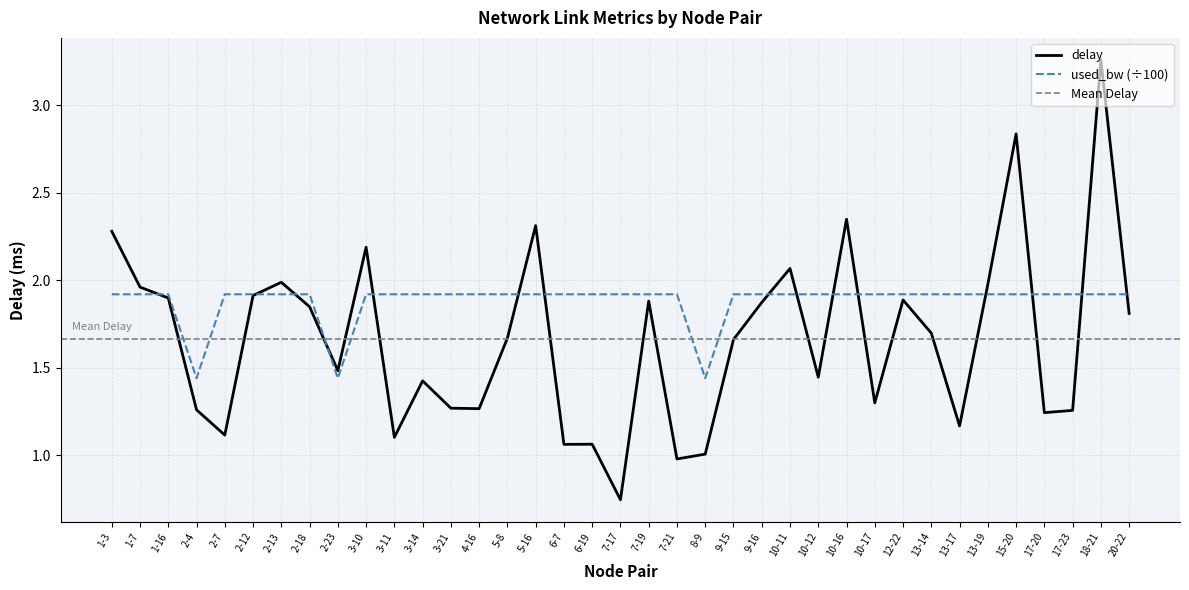

What is the total value across all series at 1-3?

4.2